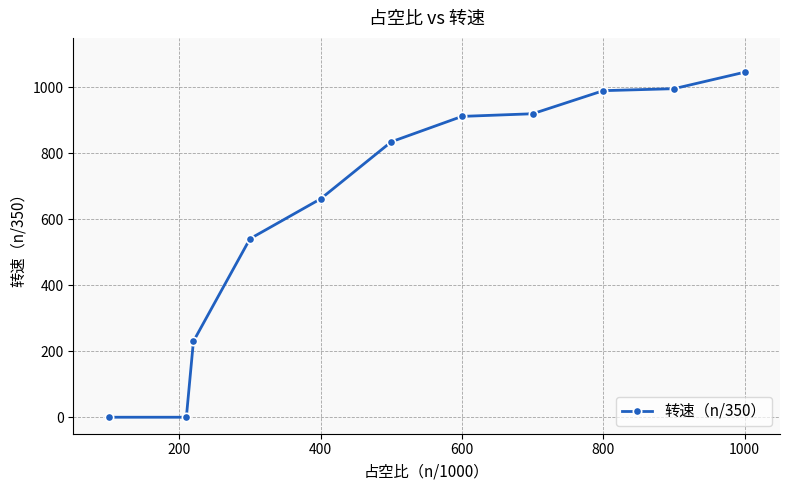

What is the difference between the maximum and minimum values?

1046